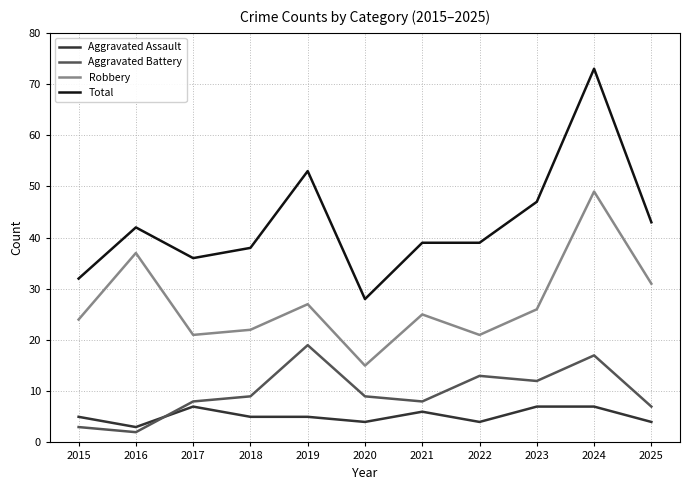

What is the average value of the Aggravated Battery series?

10